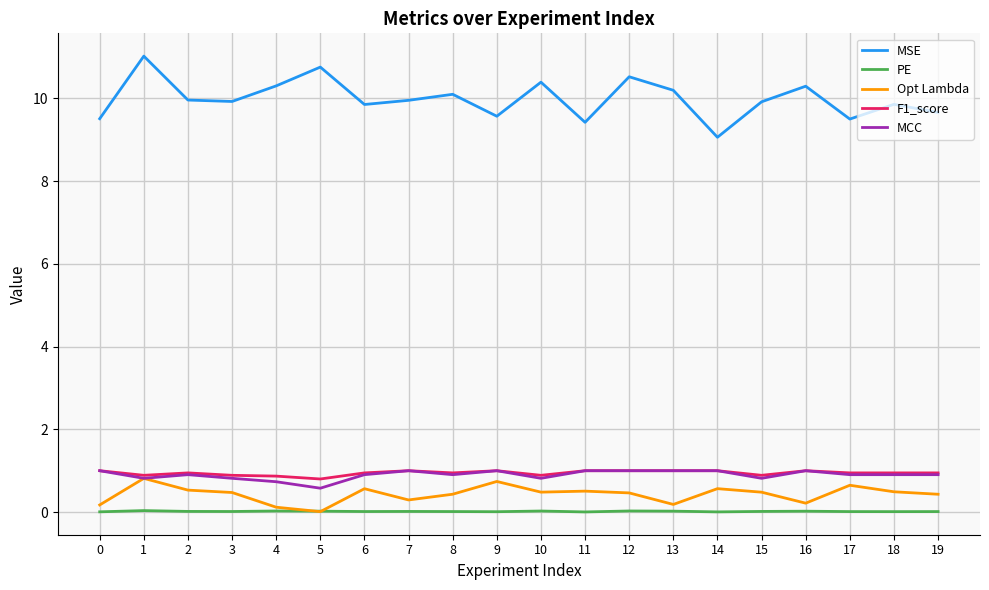

Which series has the largest total across all categories?

MSE